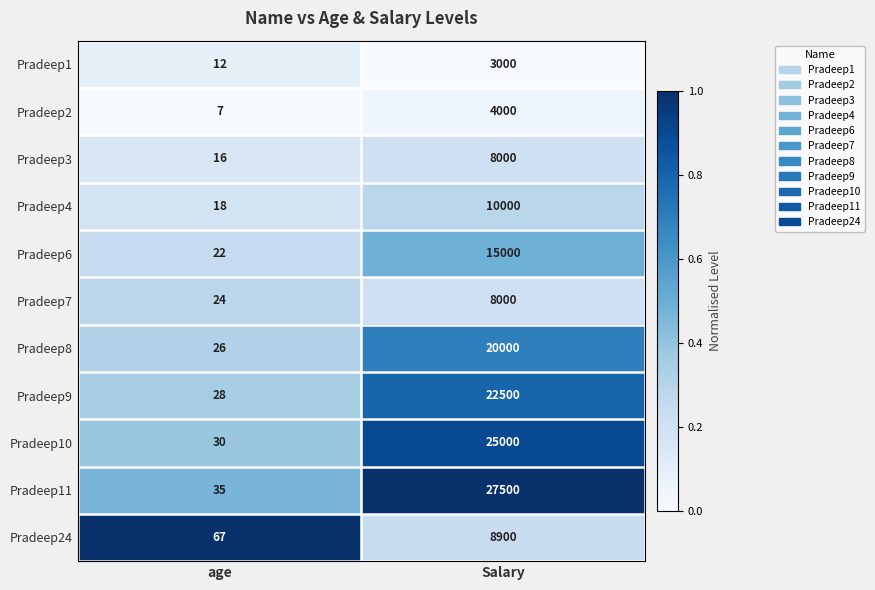

Reading right to left, what are all the values shown in this chart?

Pradeep1: Salary=3000	age=12
Pradeep2: Salary=4000	age=7
Pradeep3: Salary=8000	age=16
Pradeep4: Salary=10000	age=18
Pradeep6: Salary=15000	age=22
Pradeep7: Salary=8000	age=24
Pradeep8: Salary=20000	age=26
Pradeep9: Salary=22500	age=28
Pradeep10: Salary=25000	age=30
Pradeep11: Salary=27500	age=35
Pradeep24: Salary=8900	age=67